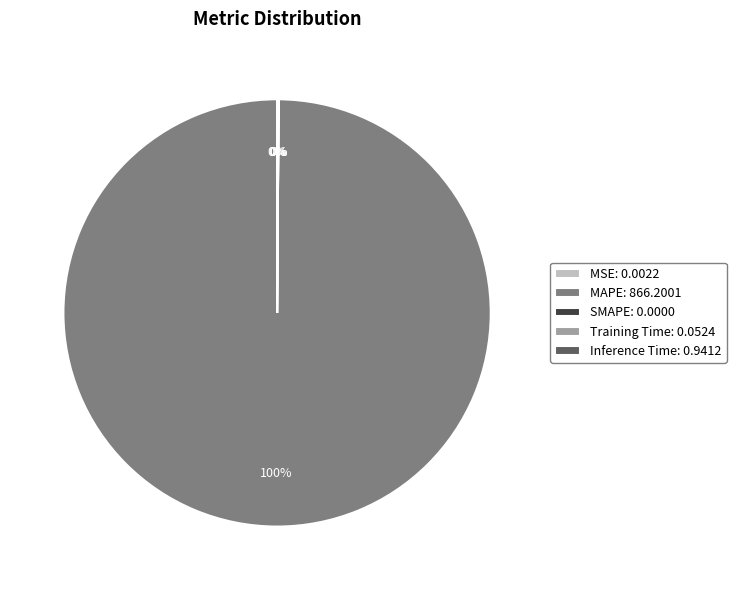

To the nearest percent, what is the average slice percentage?

20%